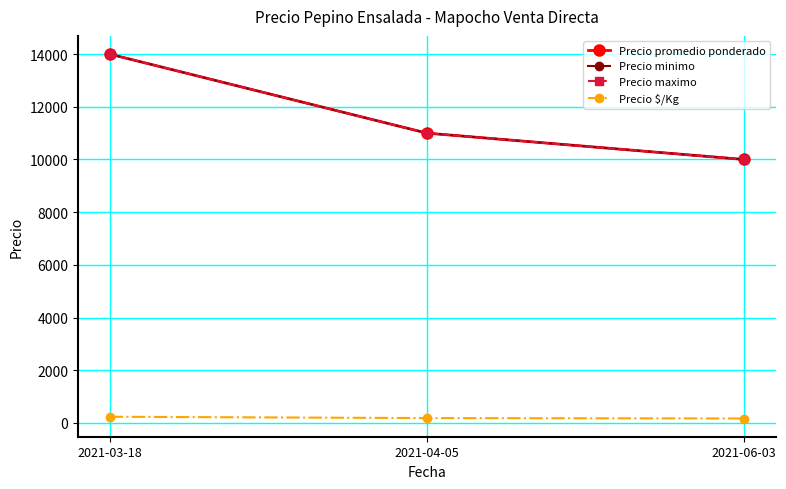

Rank the series at 2021-04-05 from lowest to highest value.

Precio $/Kg, Precio promedio ponderado, Precio minimo, Precio maximo